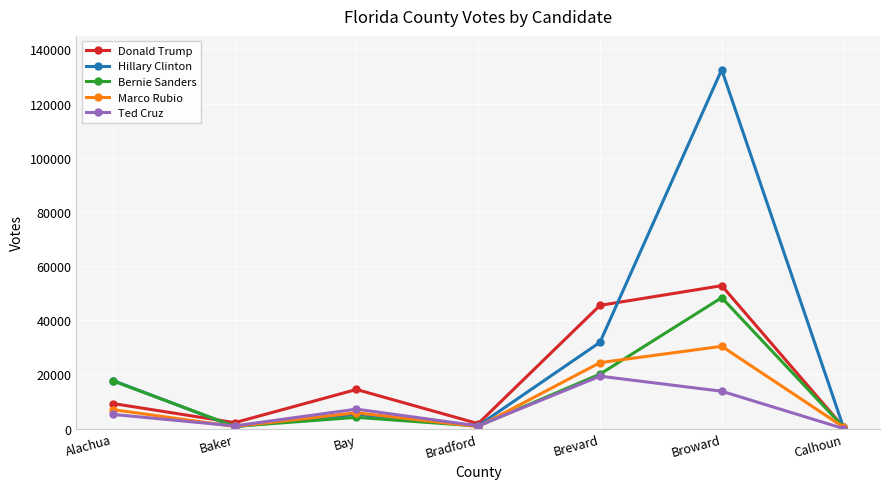

Rank the series by their average value, from lowest to highest.

Ted Cruz, Marco Rubio, Bernie Sanders, Donald Trump, Hillary Clinton